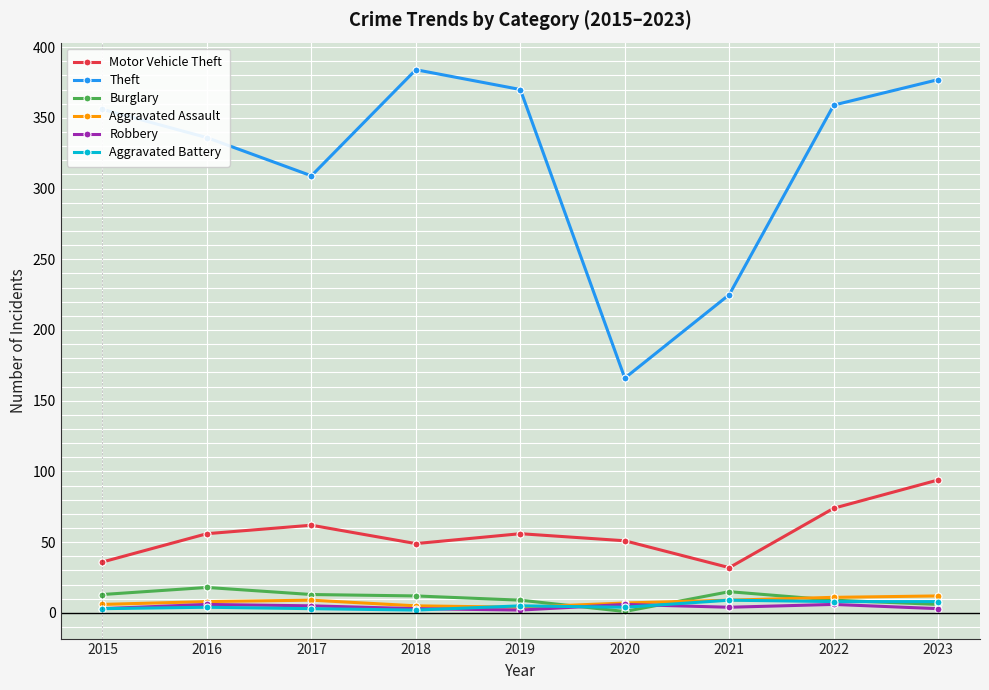

What is the value of the Robbery point at the 8th from the left?

6